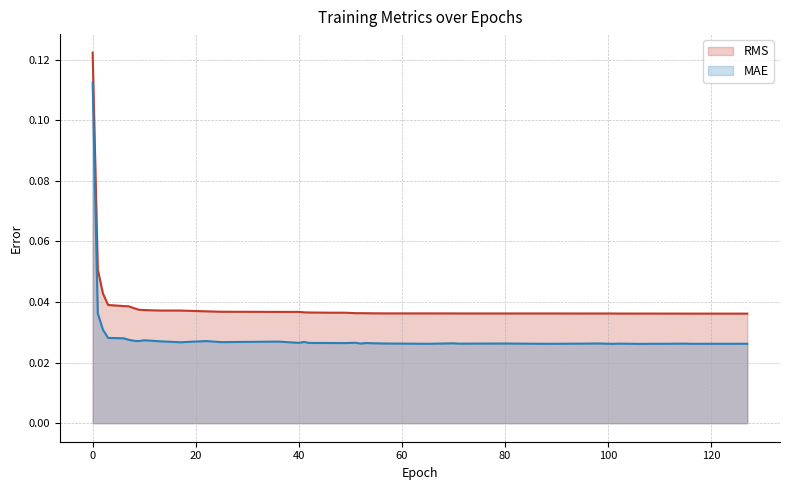

Count the number of data series in this chart.

2